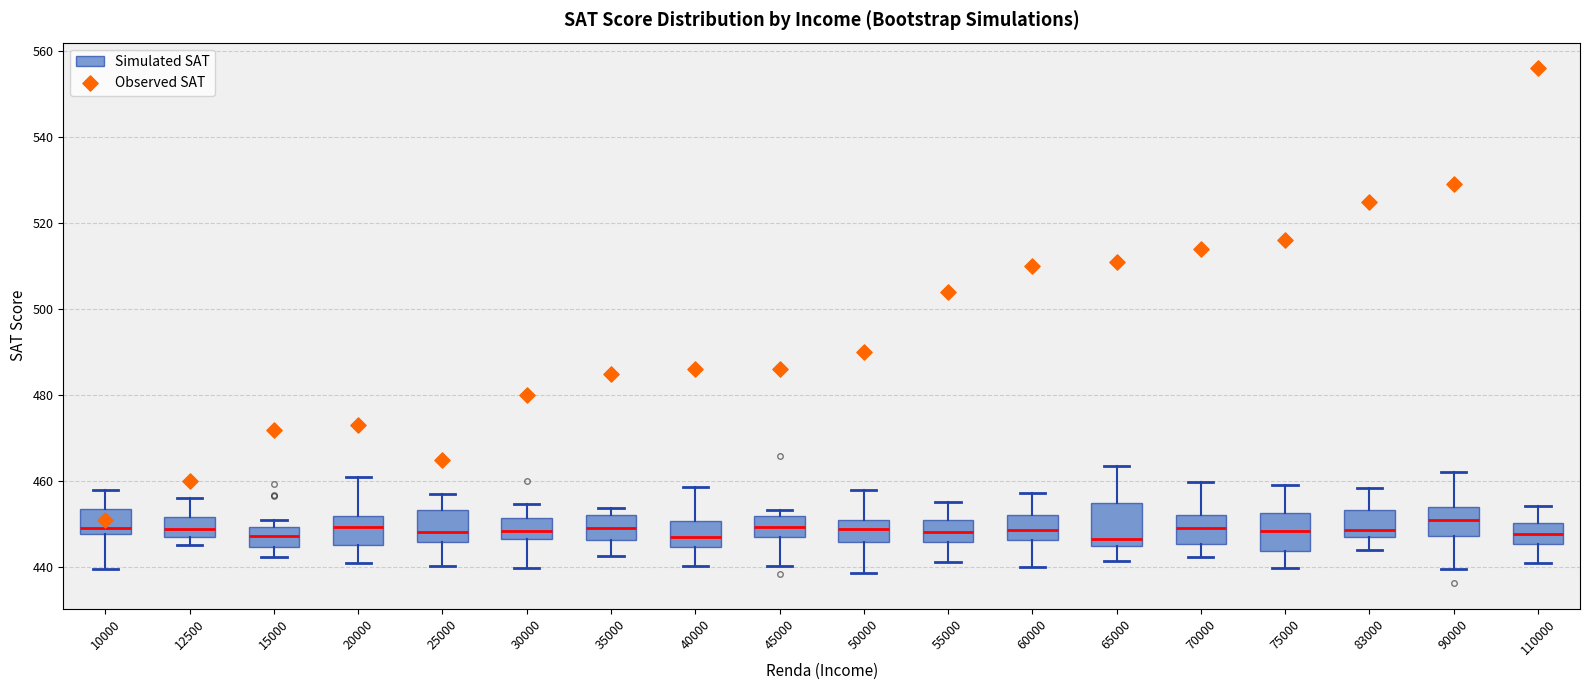

Reading left to right, transcribe this box plot: for each box, give where its median line is, the range the box spans, and where its two whiskers end, as read against the y-axis. The values are not printed on the chart, so give them approximately, as read against the axis.

10000: median 450, box 448 to 454, whiskers 440 to 458
12500: median 448, box 446 to 452, whiskers 446 (just below the box's lower edge) to 456
15000: median 448, box 444 to 450, whiskers 442 to 450 (just above the box's upper edge)
20000: median 450, box 446 to 452, whiskers 440 to 462
25000: median 448, box 446 to 454, whiskers 440 to 458
30000: median 448, box 446 to 452, whiskers 440 to 454
35000: median 450, box 446 to 452, whiskers 442 to 454
40000: median 448, box 444 to 450, whiskers 440 to 458
45000: median 450, box 446 to 452, whiskers 440 to 454
50000: median 448, box 446 to 450, whiskers 438 to 458
55000: median 448, box 446 to 450, whiskers 442 to 456
60000: median 448, box 446 to 452, whiskers 440 to 458
65000: median 446, box 444 to 454, whiskers 442 to 464
70000: median 450, box 446 to 452, whiskers 442 to 460
75000: median 448, box 444 to 452, whiskers 440 to 460
83000: median 448, box 446 to 454, whiskers 444 to 458
90000: median 452, box 448 to 454, whiskers 440 to 462
110000: median 448, box 446 to 450, whiskers 440 to 454